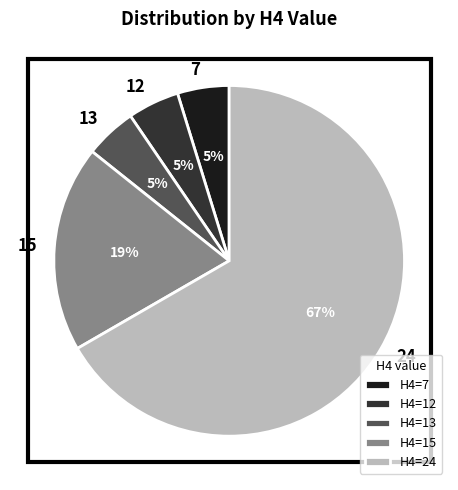

Which has a higher value, 12 or 24?

24